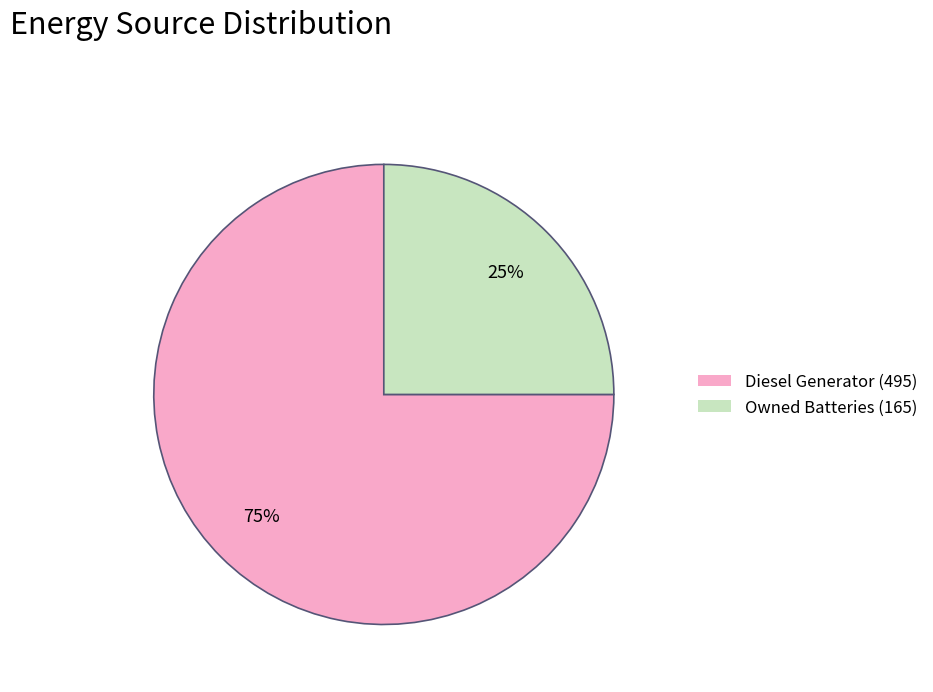

To the nearest percent, what is the difference between the Owned Batteries (165) and Diesel Generator (495) slice percentages?

50%